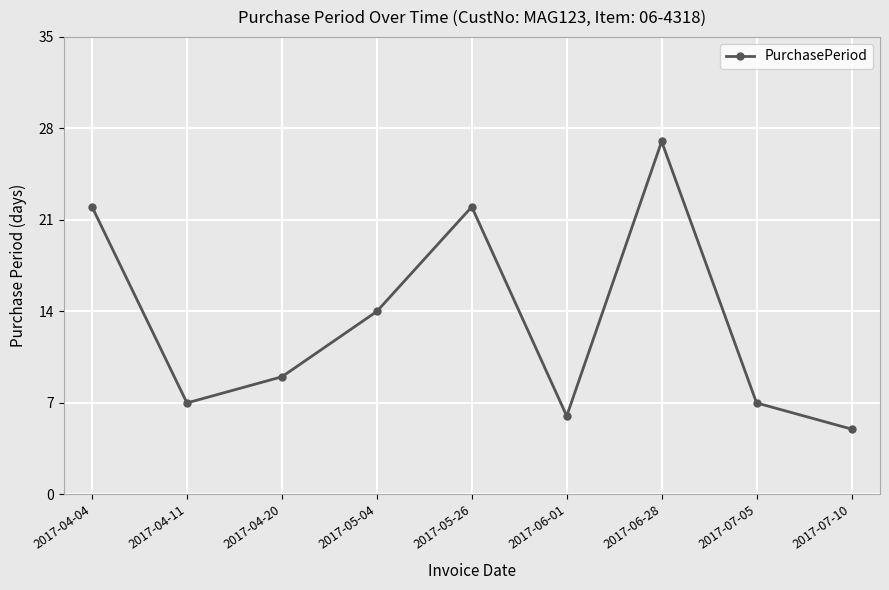

Reading left to right, transcribe all the data shown in this chart.

2017-04-04=22	2017-04-11=7	2017-04-20=9	2017-05-04=14	2017-05-26=22	2017-06-01=6	2017-06-28=27	2017-07-05=7	2017-07-10=5